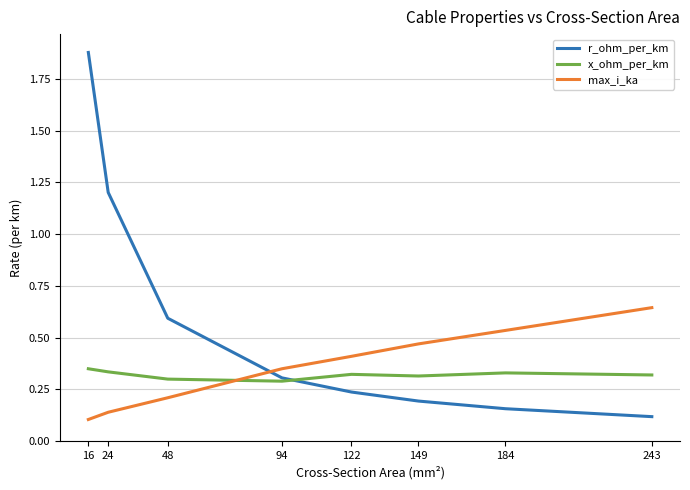

Which series has the widest spread of values?

r_ohm_per_km